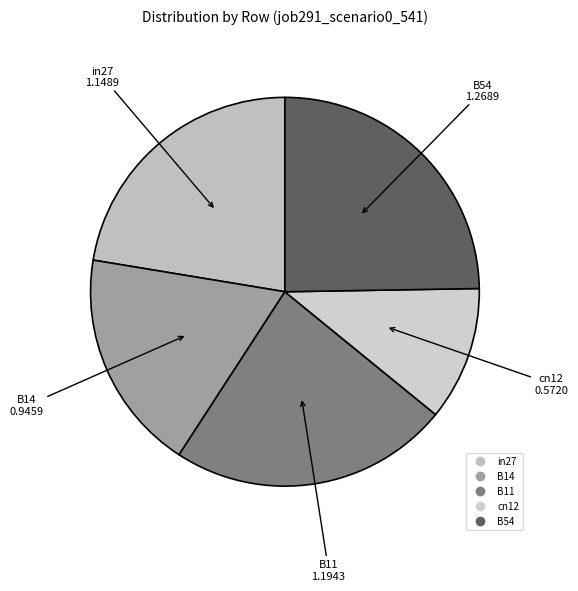

Which has a higher value, B11 or cn12?

B11